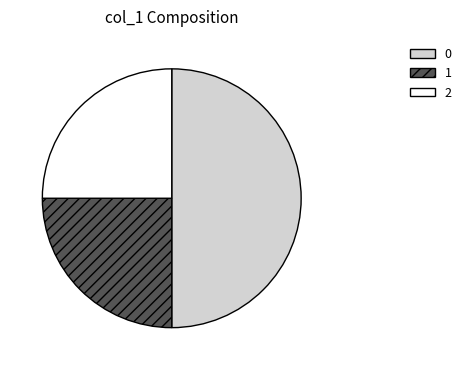

Does 1 represent more than half of the total?

No